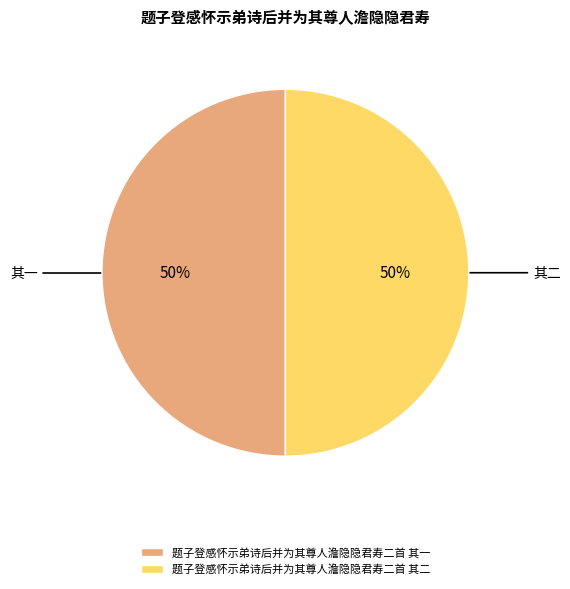

How many slices are in this pie chart?

2